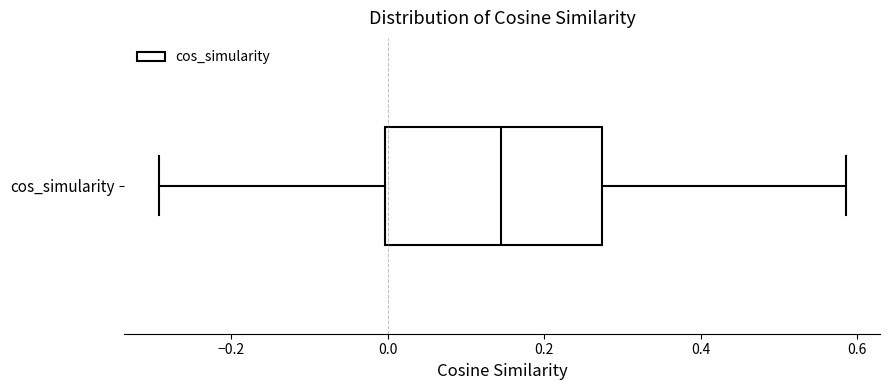

Read this box plot against the x-axis: the position of the median line, the range covered by the box, and the ends of both whiskers. The values are not printed on the chart, so give them approximately, as read against the axis.

median 0.14, box 0.00 to 0.28, whiskers -0.30 to 0.58